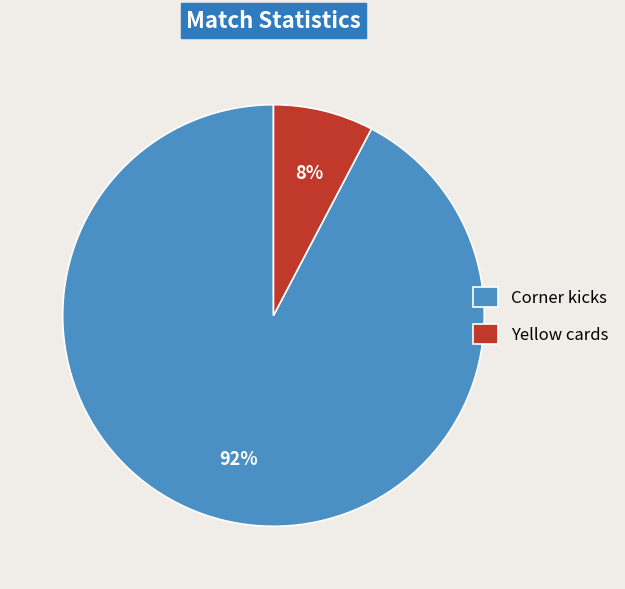

Count the number of slices in the pie.

2